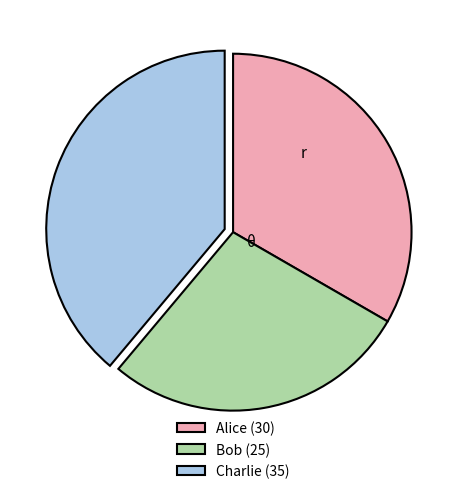

Does Alice account for over 50% of the chart?

No